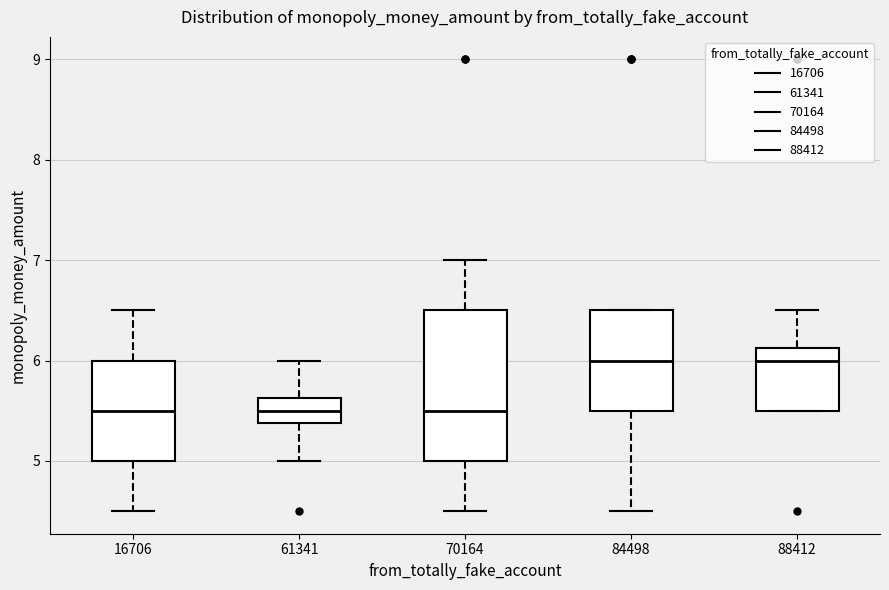

Comparing the boxes themselves (not the whiskers), which one is the tallest?

70164